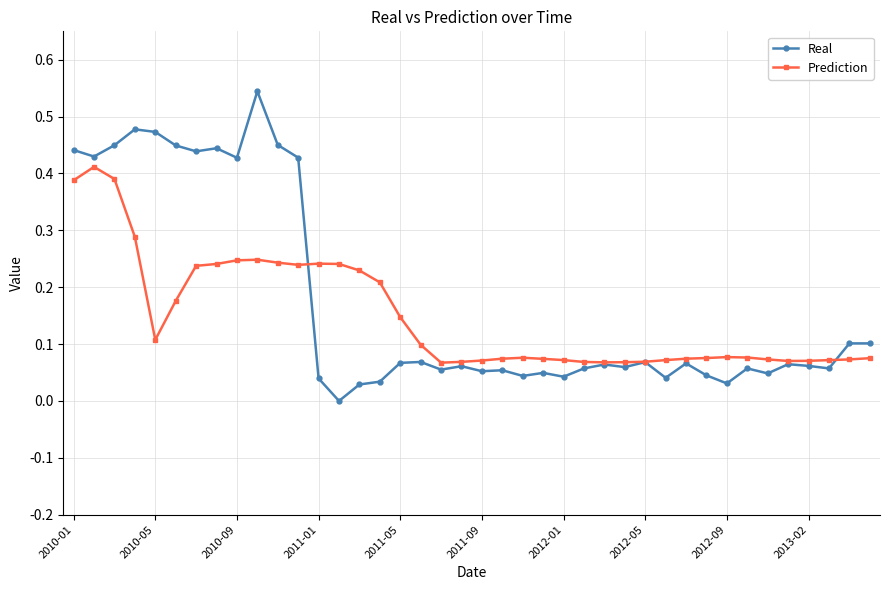

Which series has the largest range (max minus min)?

Real